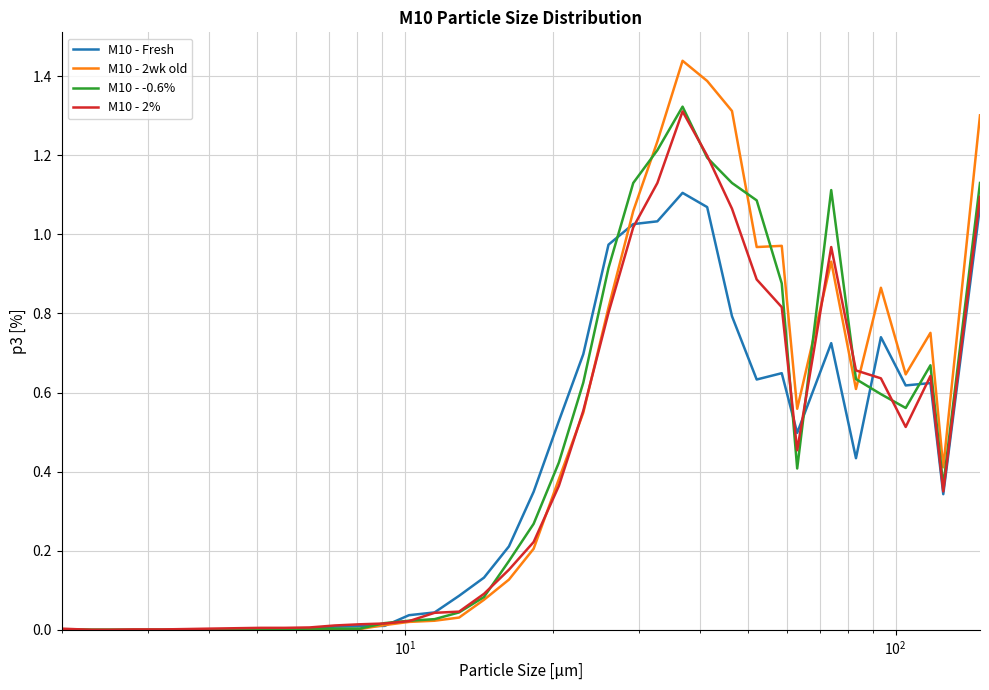

Which series has the widest spread of values?

M10 - 2wk old